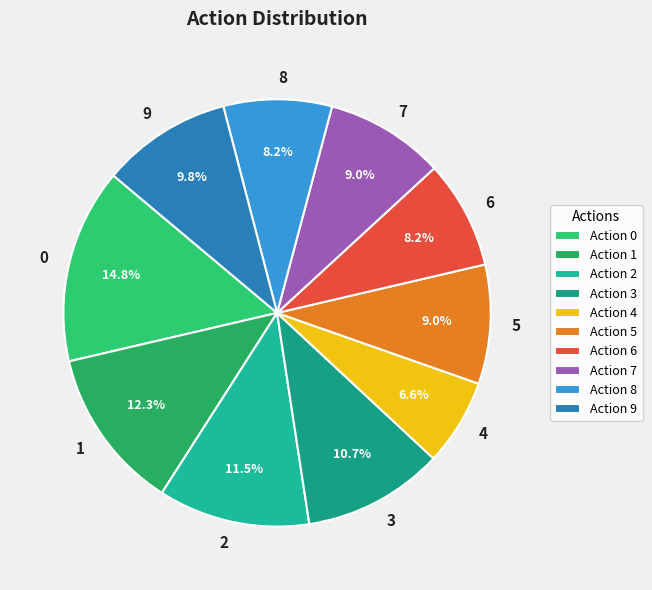

Is there a majority slice in this chart?

No